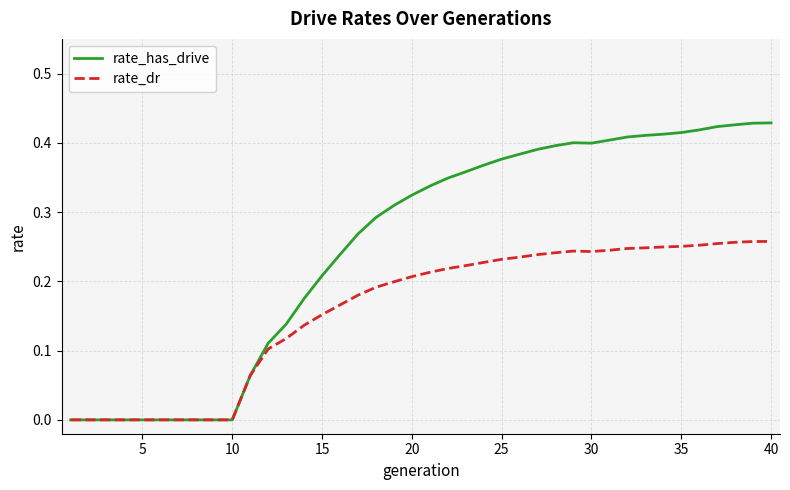

Which series has the largest total across all categories?

rate_has_drive